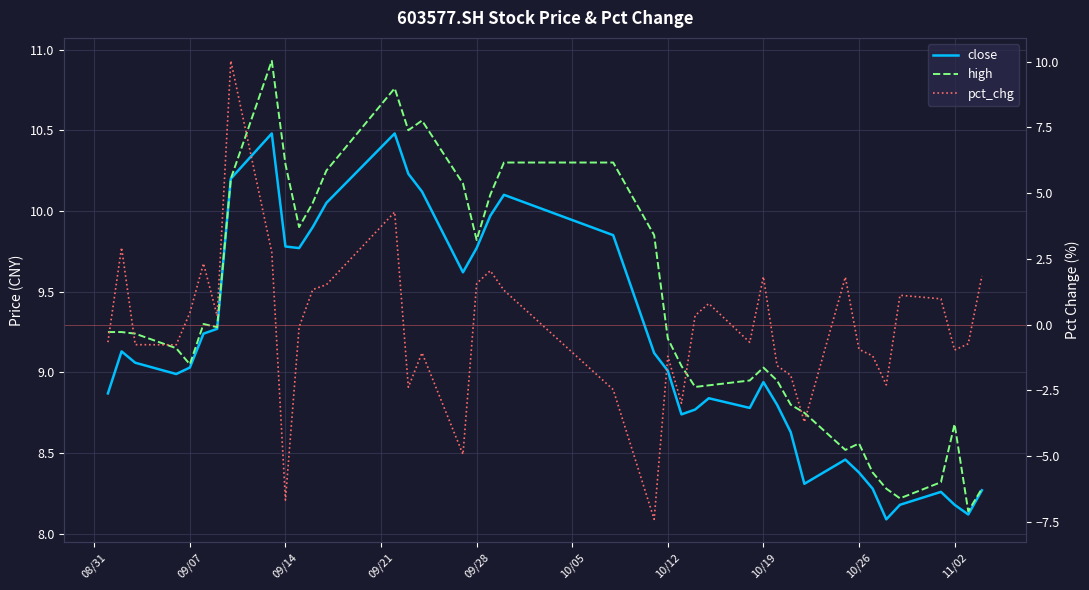

Reading right to left, extract all data points from this chart.

close: 8.3	8.1	8.2	8.3	8.2	8.1	8.3	8.4	8.5	8.3	8.6	8.8	8.9	8.8	8.8	8.8	8.7	9.0	9.1	9.8	10.1	10.0	9.8	9.6	10.1	10.2	10.5	10.1	9.9	9.8	9.8	10.5	10.2	9.3	9.2	9.0	9.0	9.1	9.1	8.9
high: 8.3	8.1	8.7	8.3	8.2	8.3	8.4	8.6	8.5	8.8	8.8	8.9	9.0	8.9	8.9	8.9	9.0	9.2	9.8	10.3	10.3	10.1	9.8	10.2	10.6	10.5	10.8	10.2	10.1	9.9	10.3	10.9	10.2	9.3	9.3	9.1	9.2	9.2	9.2	9.2
pct_chg: 1.8	-0.7	-1.0	1.0	1.1	-2.3	-1.2	-0.9	1.8	-3.7	-1.9	-1.6	1.8	-0.7	0.8	0.3	-3.0	-1.2	-7.4	-2.5	1.3	2.0	1.6	-4.9	-1.1	-2.4	4.3	1.5	1.3	-0.1	-6.7	2.7	10.0	0.3	2.3	0.4	-0.8	-0.8	2.9	-0.7